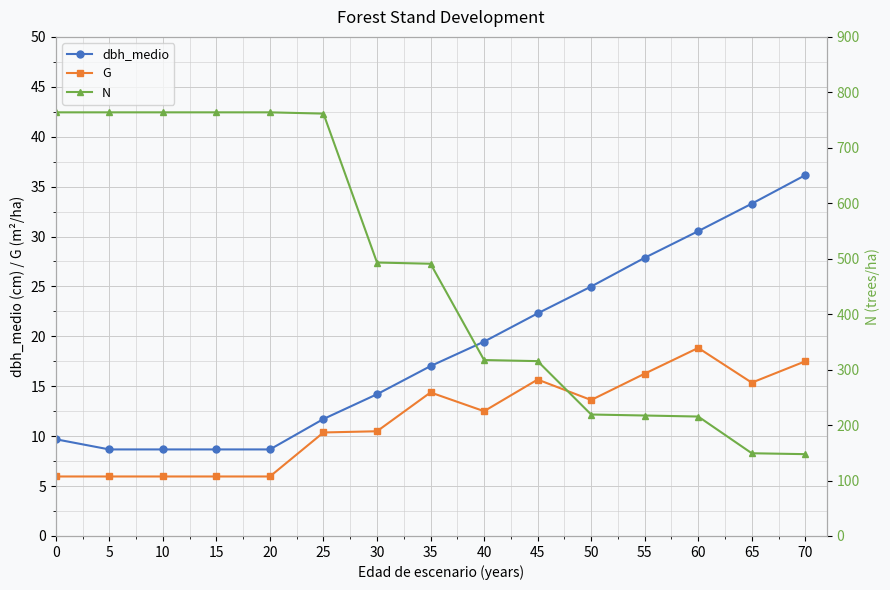

True or false: dbh_medio and N intersect in this chart.

False